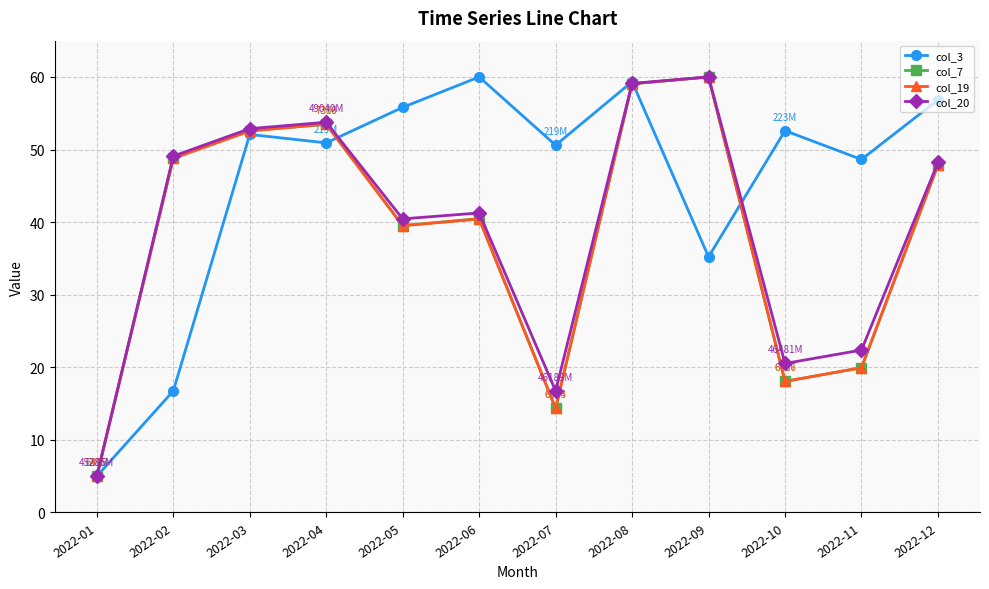

Which series ends up on top after the final intersection of col_19 and col_7?

col_19